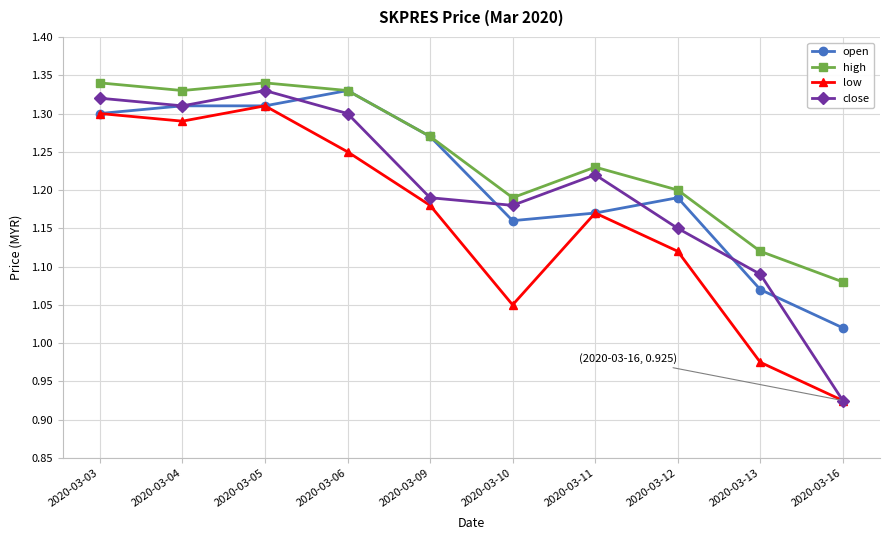

In high, how many points are lower than both neighbors (excluding endpoints)?

2